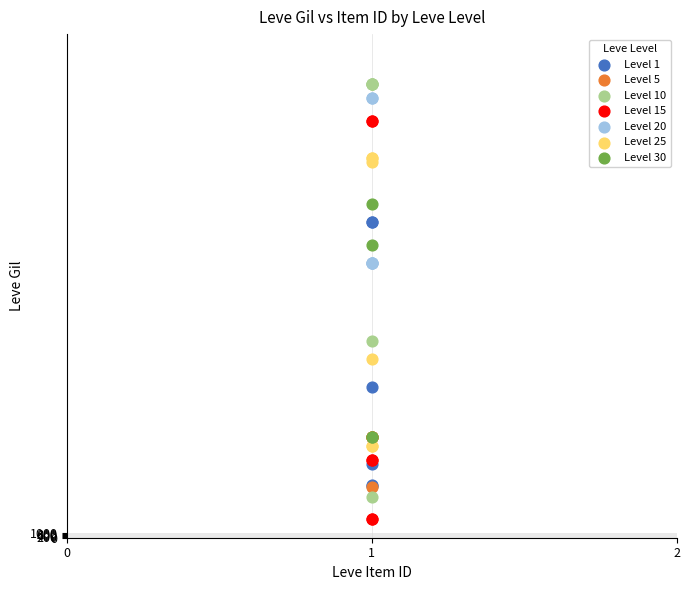

Which series contains the highest Y value?

Level 10